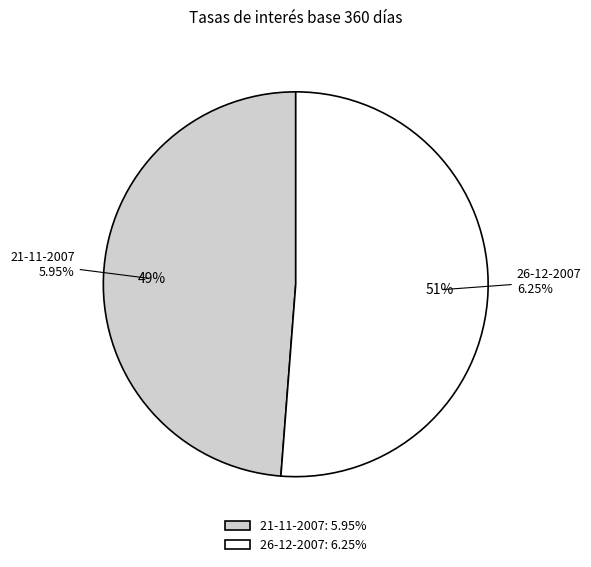

Combined, do 26-12-2007 and 21-11-2007 account for over 50%?

Yes